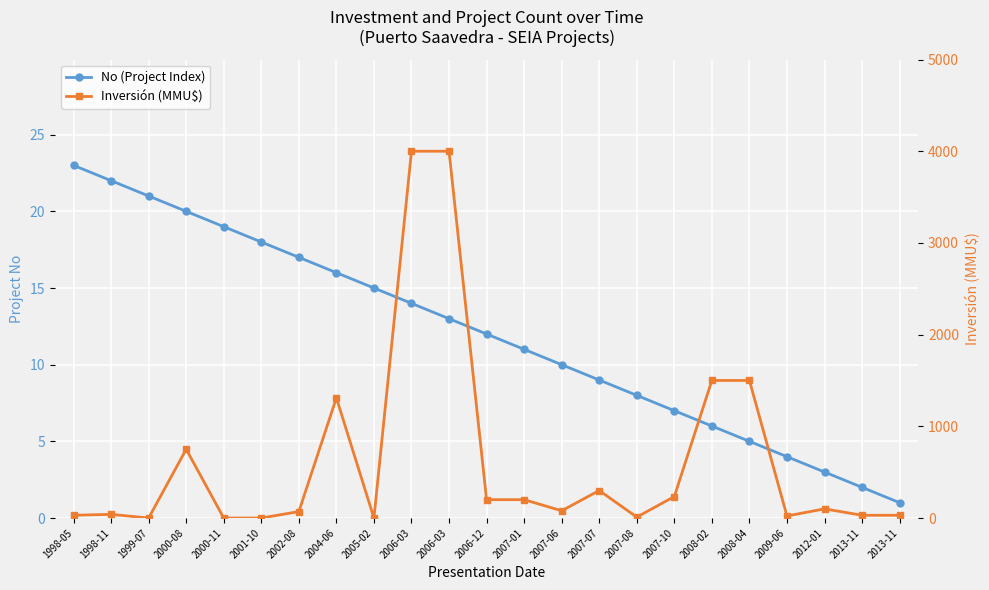

How many values in the No (Project Index) series are below 12?

11